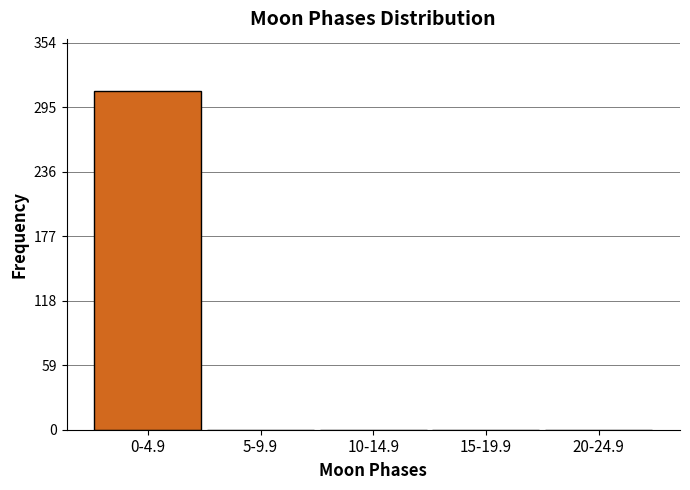

Reading right to left, list all the values displayed in this chart.

20-24.9=0	15-19.9=0	10-14.9=0	5-9.9=0	0-4.9=310